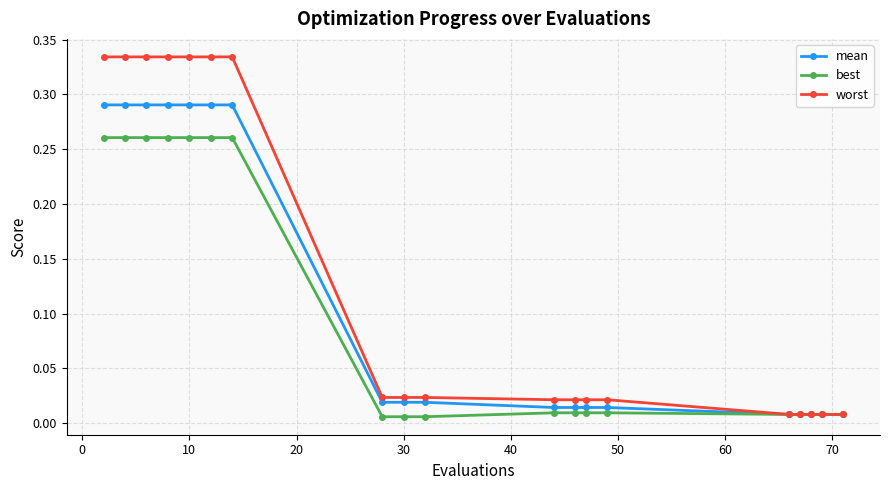

Rank the series by their maximum value, from lowest to highest.

best, mean, worst